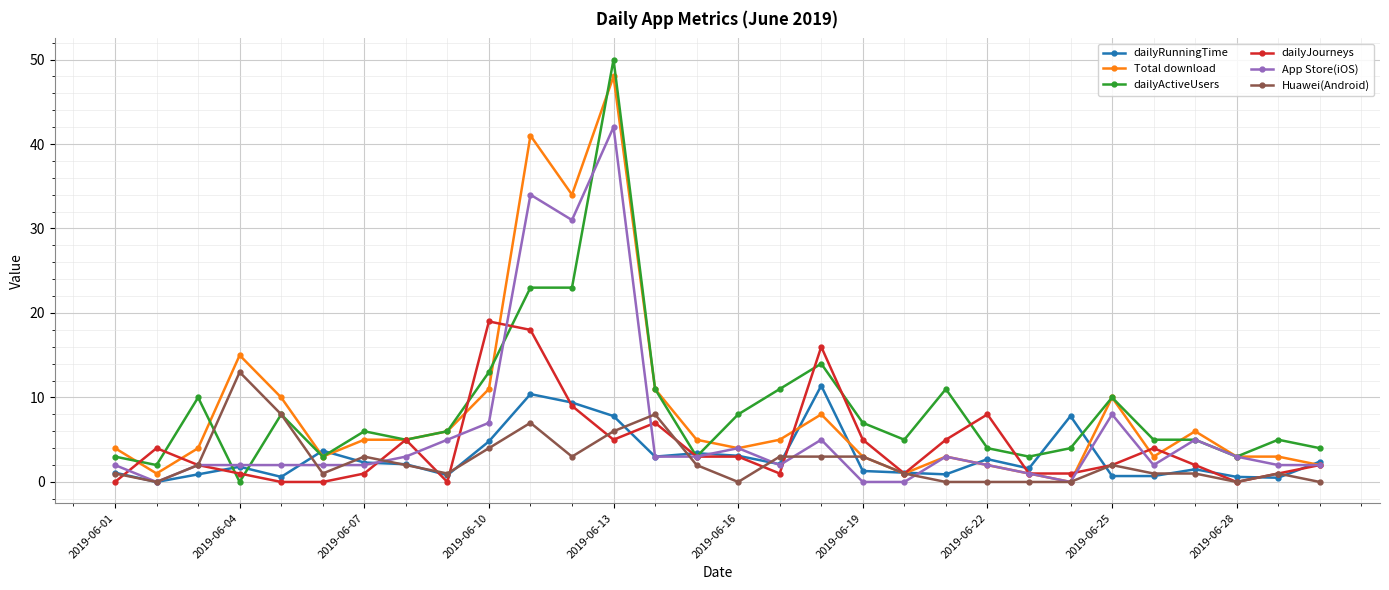

What is the value of the dailyActiveUsers point at the 19th from the left?

7.0